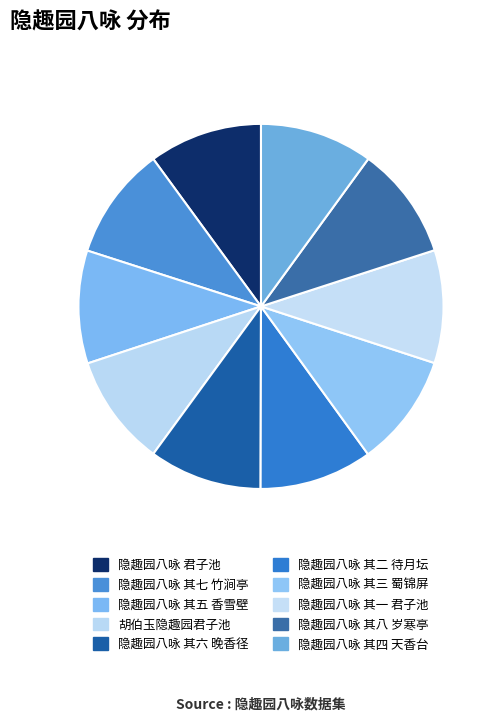

Which slice is the smallest?

胡伯玉隐趣园君子池